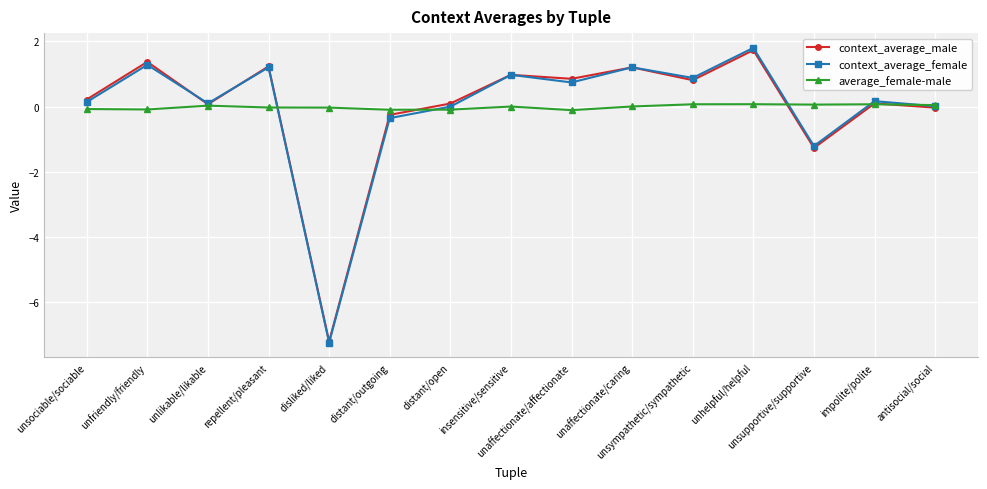

True or false: average_female-male has more than 1 interior local peaks.

True